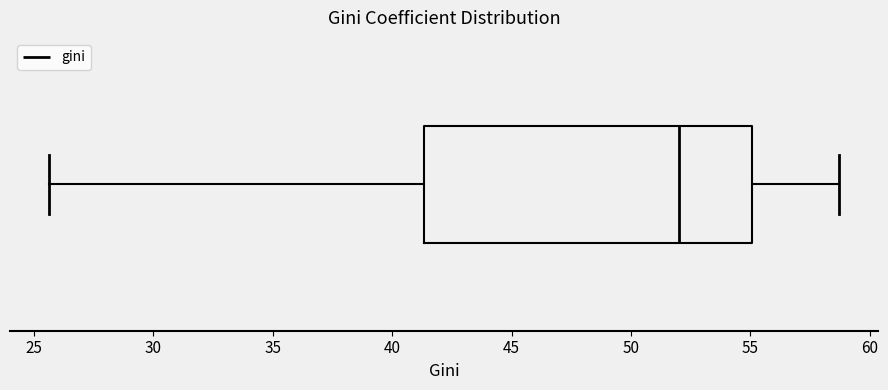

Read this box plot against the x-axis: the position of the median line, the range covered by the box, and the ends of both whiskers. The values are not printed on the chart, so give them approximately, as read against the axis.

median 52.0, box 41.5 to 55.0, whiskers 25.5 to 58.5